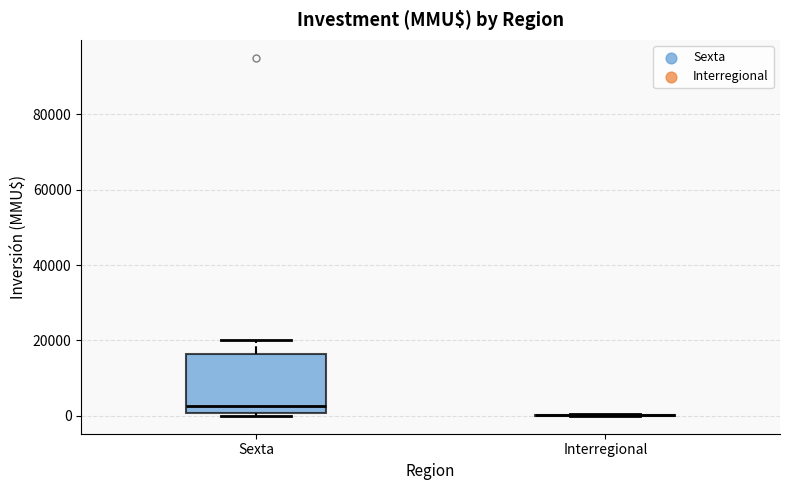

Where is the upper edge of the box for Sexta on the y-axis? The values are not printed on the chart, so give them approximately, as read against the axis.

16000